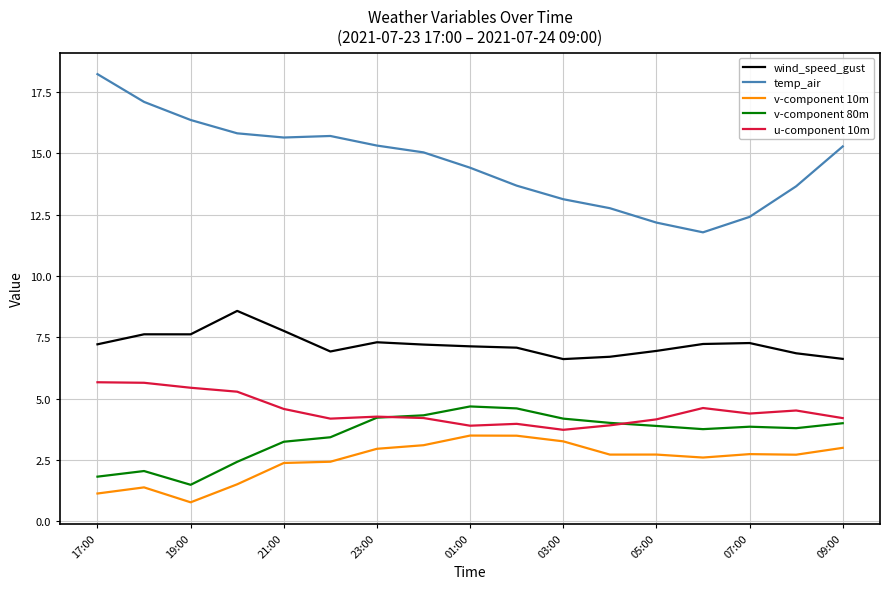

Which series has the widest spread of values?

temp_air